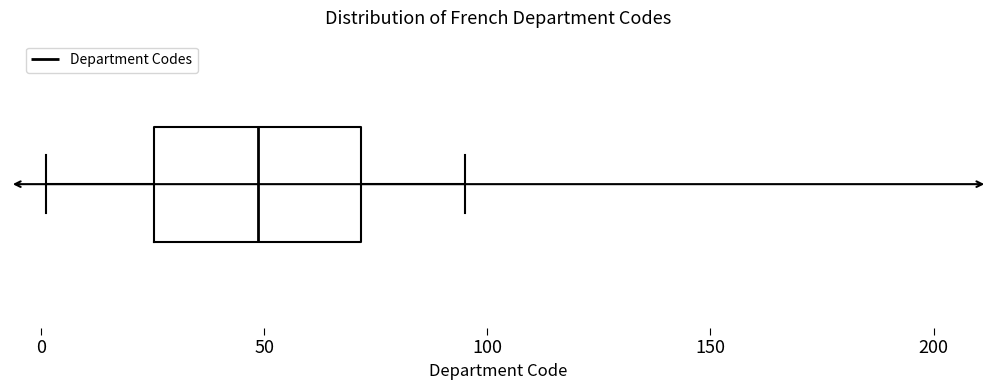

Where does the median line of the box sit on the x-axis? The values are not printed on the chart, so give them approximately, as read against the axis.

50